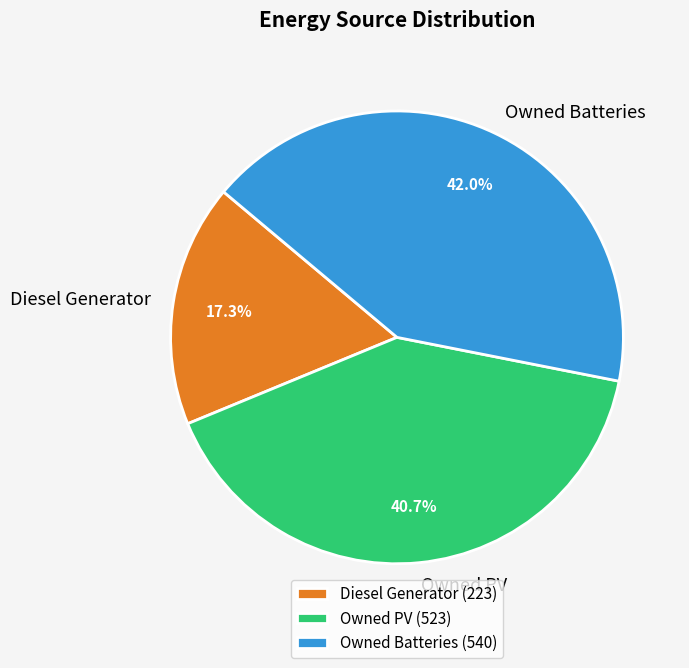

Combined, do Diesel Generator and Owned Batteries account for over 50%?

Yes